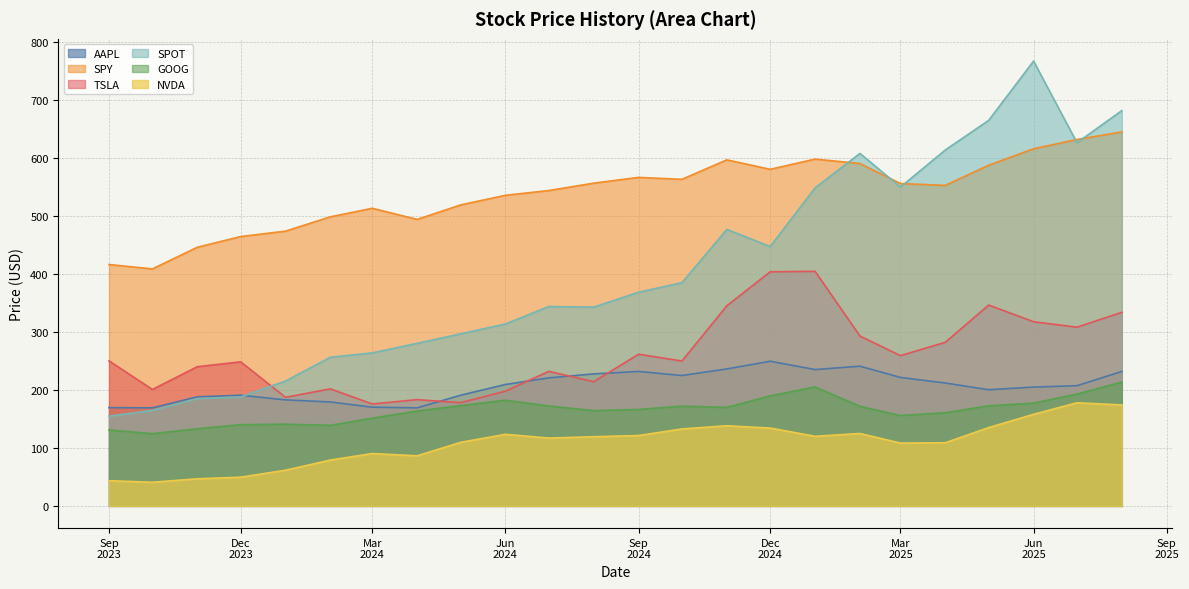

Reading left to right, what are all the values shown in this chart?

AAPL: 169.5	169.1	188.1	190.9	182.9	179.2	170.3	169.1	190.9	209.4	220.8	227.7	231.9	224.9	236.2	249.5	235.2	241.0	221.6	212.0	200.4	204.9	207.3	231.9
SPY: 416.4	408.8	446.1	464.6	473.9	498.7	513.4	494.2	519.2	535.8	544.0	556.7	566.7	563.4	597.0	580.6	598.2	590.7	556.1	552.9	587.7	616.0	632.1	645.0
TSLA: 250.2	200.8	240.1	248.5	187.3	201.9	175.8	183.3	178.1	197.9	232.1	214.1	261.6	249.9	345.2	403.8	404.6	293.0	259.2	282.2	346.5	317.7	308.3	333.9
SPOT: 154.6	164.8	185.1	187.9	215.4	256.4	263.9	280.4	296.8	313.8	343.9	342.9	368.5	385.1	477.0	447.4	548.5	608.0	550.0	614.0	665.1	767.3	626.5	681.9
GOOG: 131.1	124.6	133.1	140.1	141.0	139.0	151.4	163.7	172.9	182.3	172.3	164.3	166.4	172.1	169.9	189.8	205.1	171.8	155.9	160.7	172.6	177.2	192.9	213.5
NVDA: 43.5	40.8	46.7	49.5	61.5	79.1	90.3	86.4	109.6	123.5	117.0	119.3	121.4	132.7	138.2	134.3	120.1	124.9	108.4	108.9	135.1	158.0	177.9	174.2